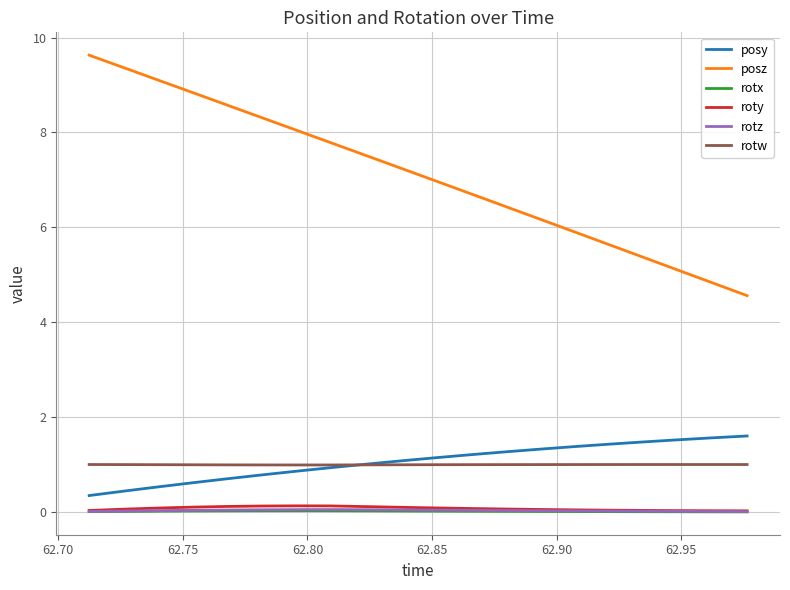

True or false: roty and rotz intersect in this chart.

False